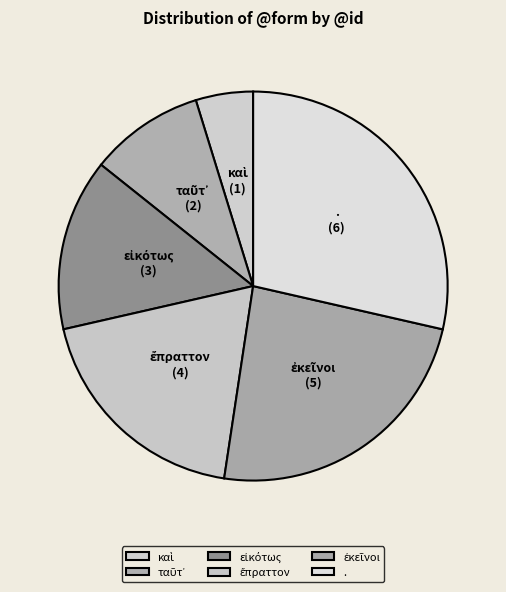

The . (6) slice represents 29% of the pie. True or false?

True